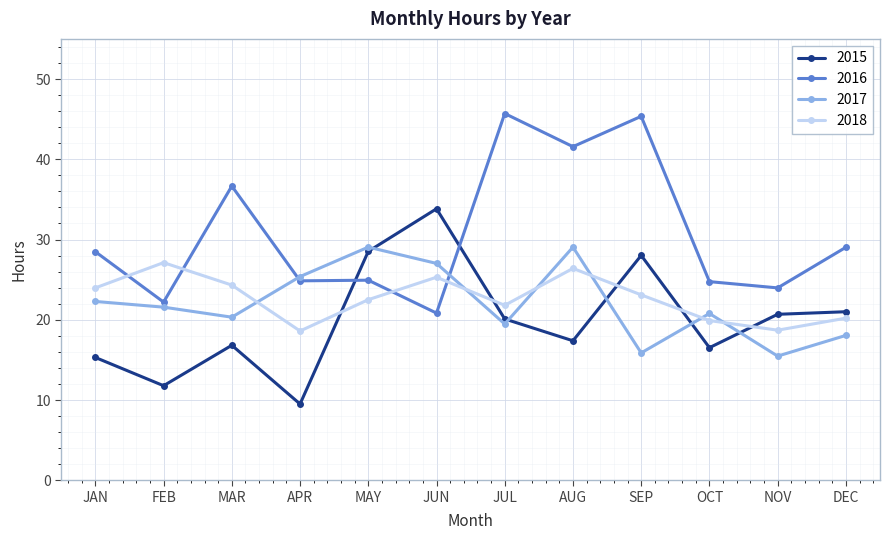

Which series changed the most between FEB and AUG?

2016